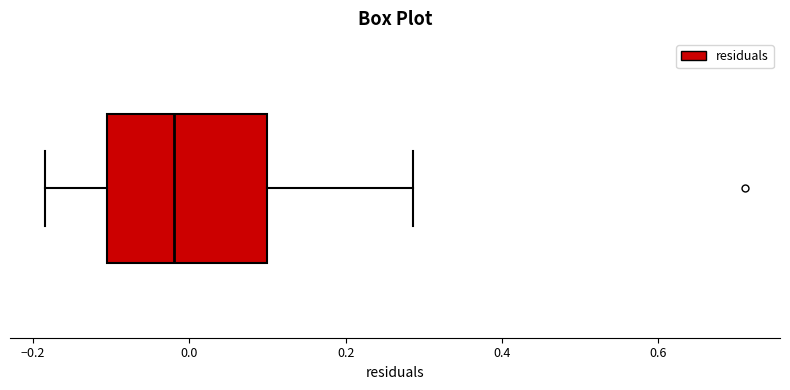

Transcribe this box plot: give where the median line is, the range the box spans, and where the two whiskers end, as read against the x-axis. The values are not printed on the chart, so give them approximately, as read against the axis.

median -0.02, box -0.10 to 0.10, whiskers -0.18 to 0.28